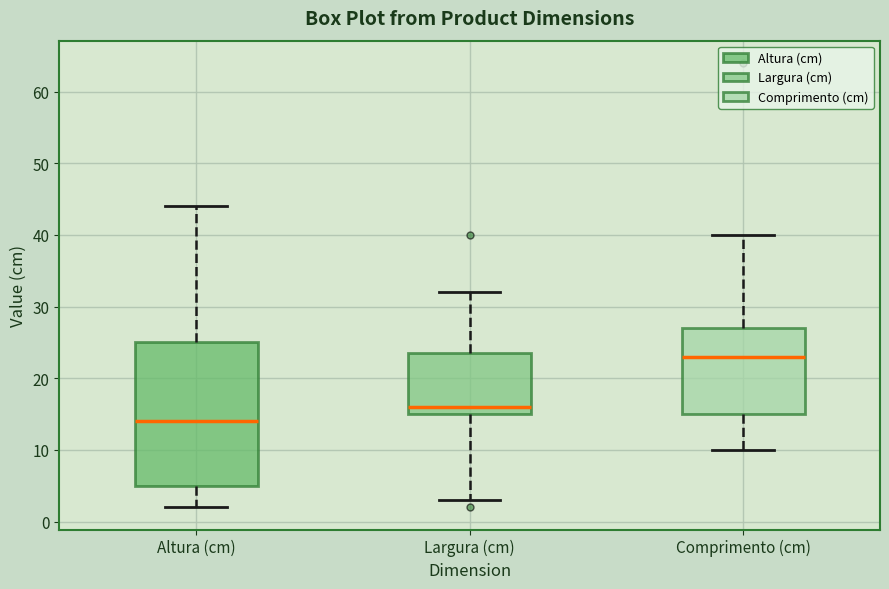

Reading left to right, read every box against the y-axis: the position of its median line, the range the box covers, and the ends of its whiskers. The values are not printed on the chart, so give them approximately, as read against the axis.

Altura (cm): median 14, box 5 to 25, whiskers 2 to 44
Largura (cm): median 16, box 15 to 24, whiskers 3 to 32
Comprimento (cm): median 23, box 15 to 27, whiskers 10 to 40